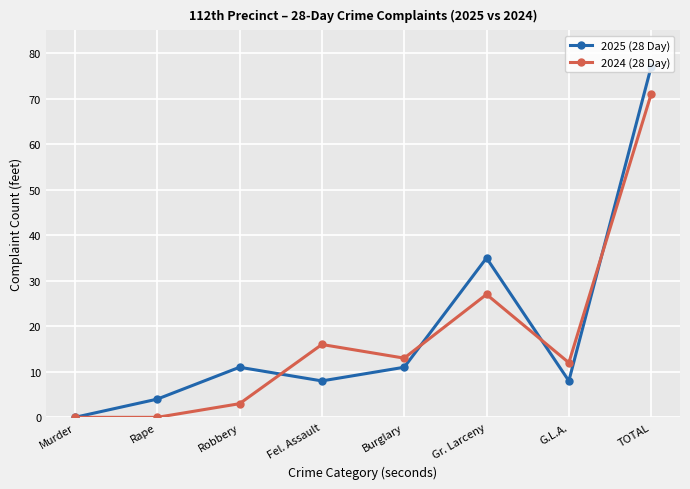

Which series ends up on top after the final intersection of 2025 (28 Day) and 2024 (28 Day)?

2025 (28 Day)